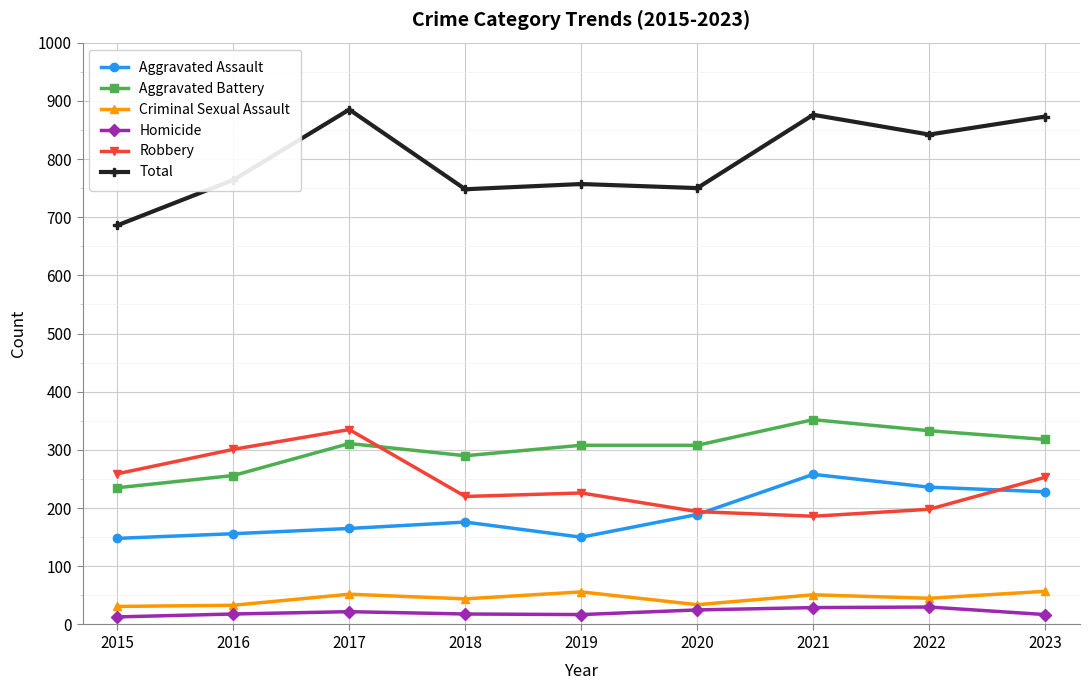

At which category does Aggravated Assault reach its first local valley?

2019